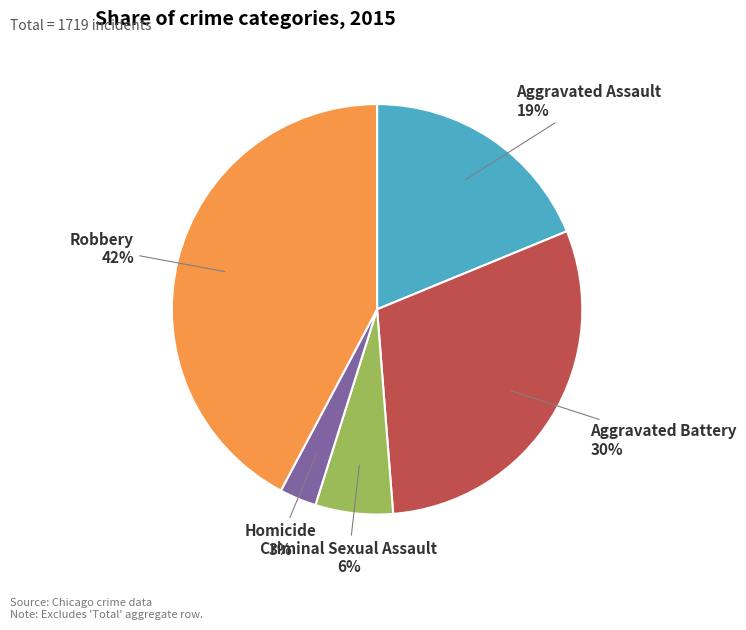

Is there a majority slice in this chart?

No